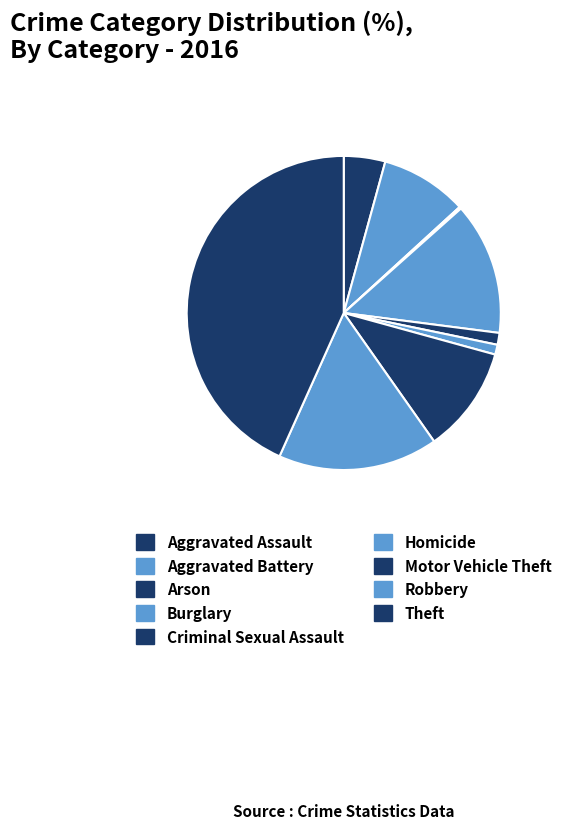

Does any single category account for the majority?

No